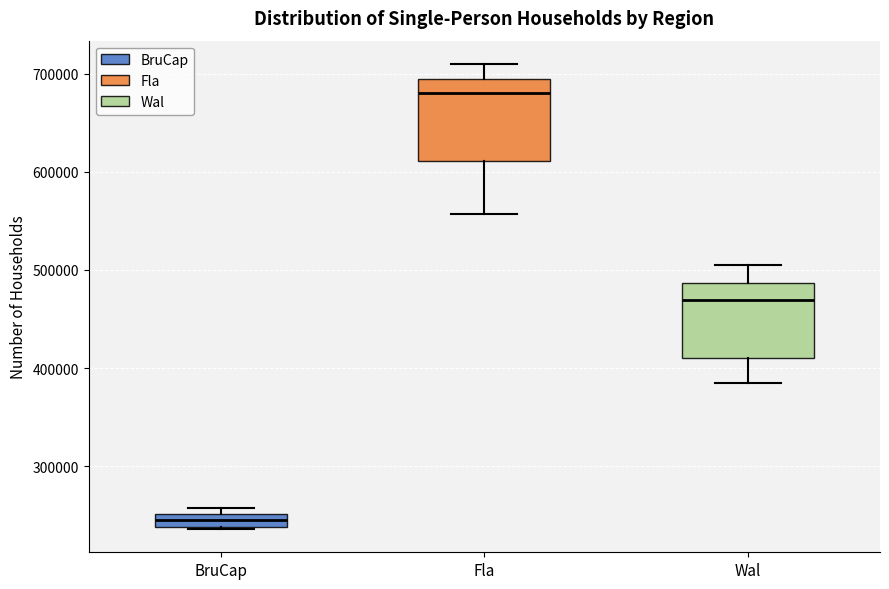

Where is the lower edge of the box for Fla on the y-axis? The values are not printed on the chart, so give them approximately, as read against the axis.

610000